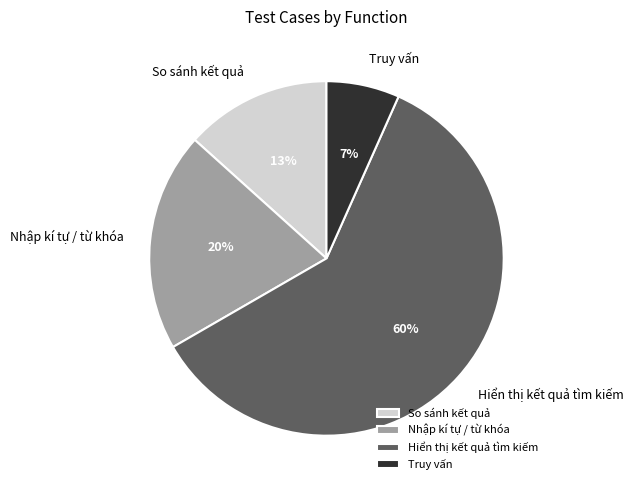

To the nearest percent, what is the difference between the largest and smallest slice percentages?

53%